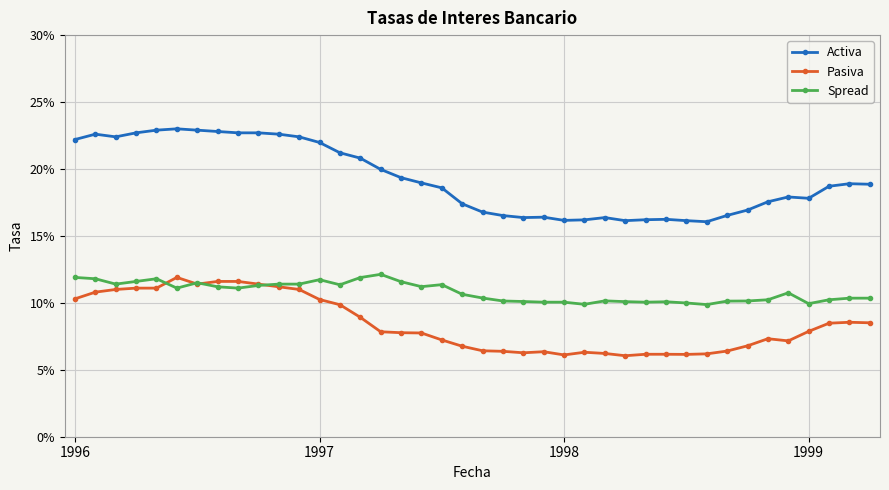

Is this an area chart (filled region under the line)?

No